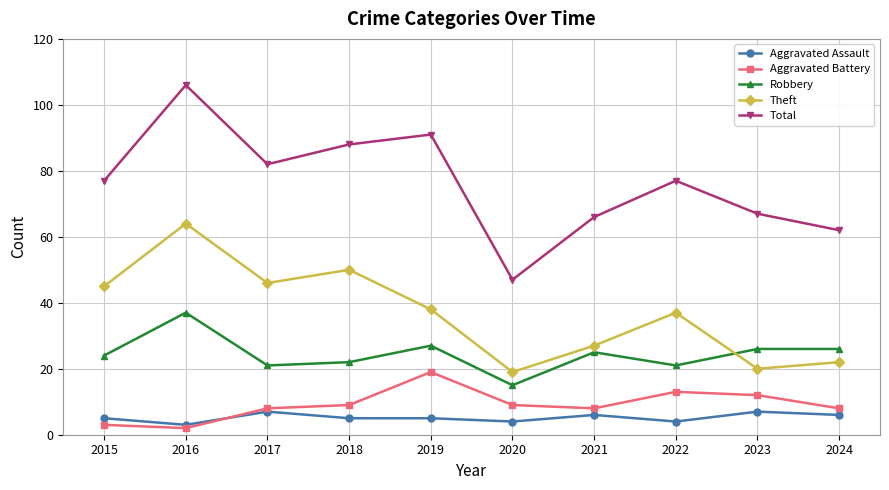

True or false: Robbery and Theft intersect in this chart.

True